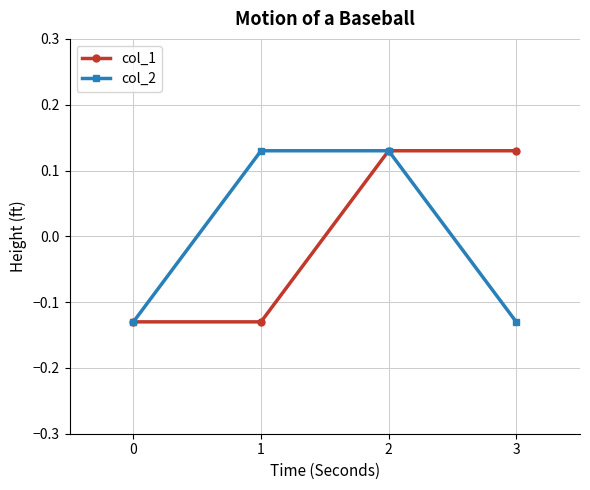

Is the value of col_2 at 3 greater than the value of col_1 at 3?

No